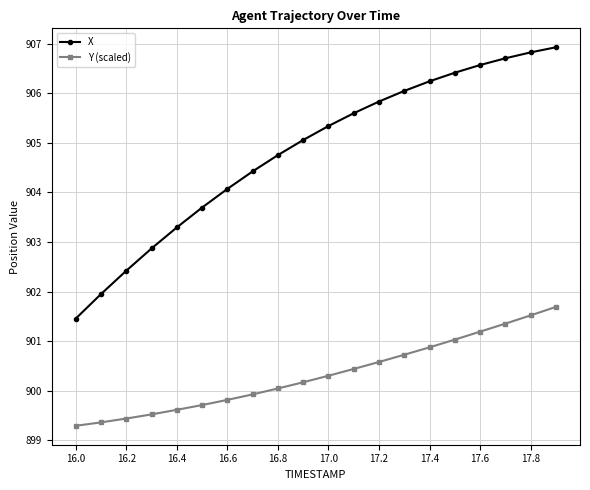

True or false: X and Y (scaled) cross at least once.

False